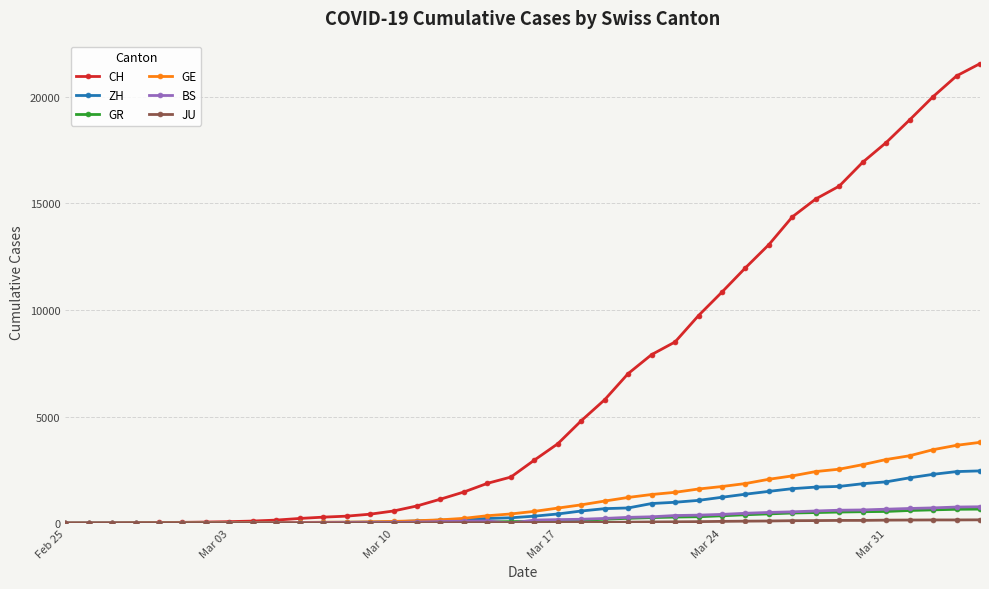

Count the number of categories in the chart.

40